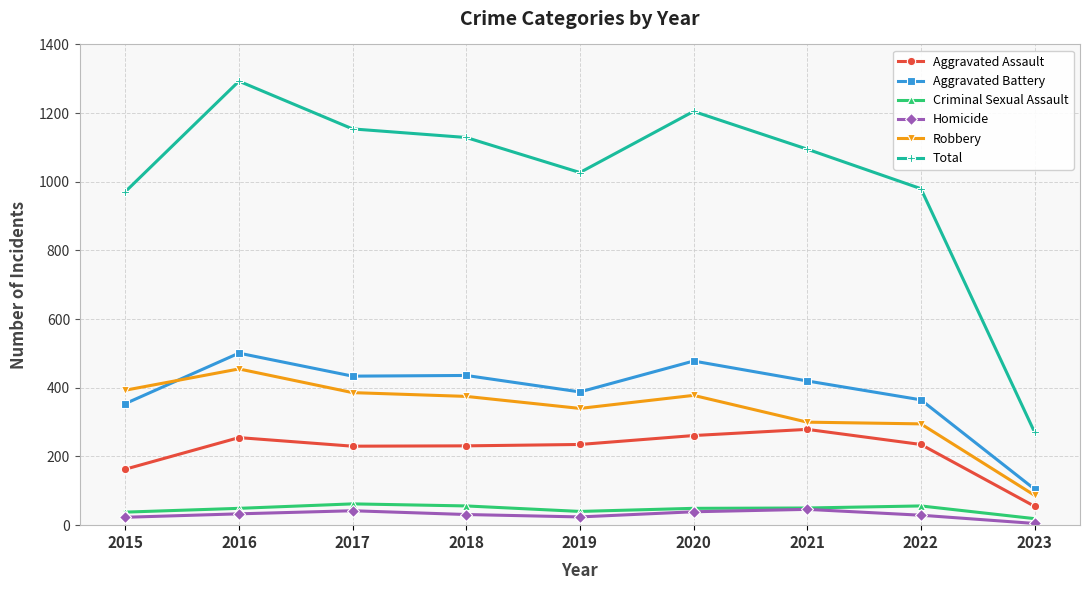

The Robbery series shows 130 at 2015. True or false?

False